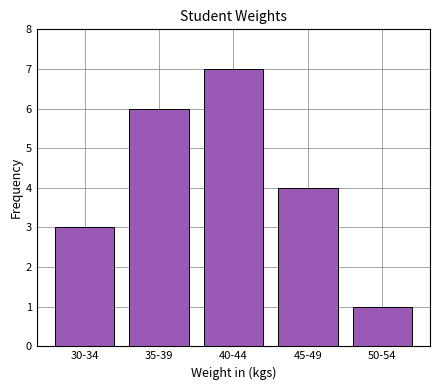

Reading left to right, list all the values displayed in this chart.

30-34=3	35-39=6	40-44=7	45-49=4	50-54=1